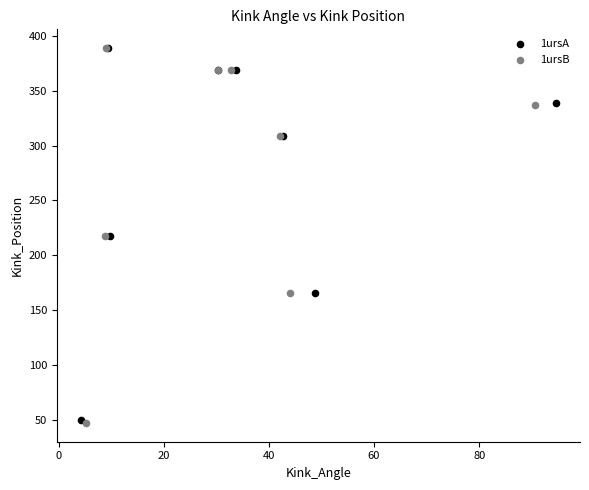

Which series has the largest Y range (max minus min)?

1ursB